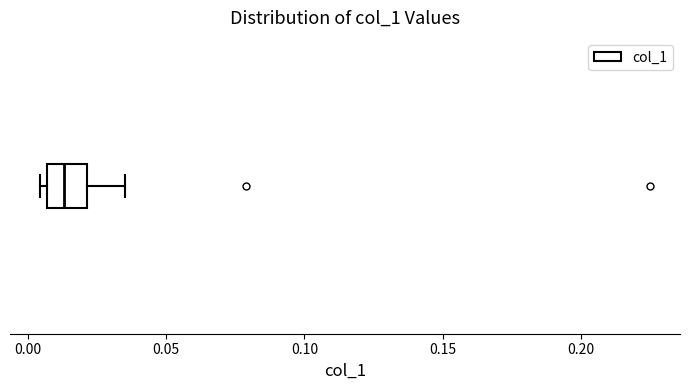

Where is the left edge of the box on the x-axis? The values are not printed on the chart, so give them approximately, as read against the axis.

0.005